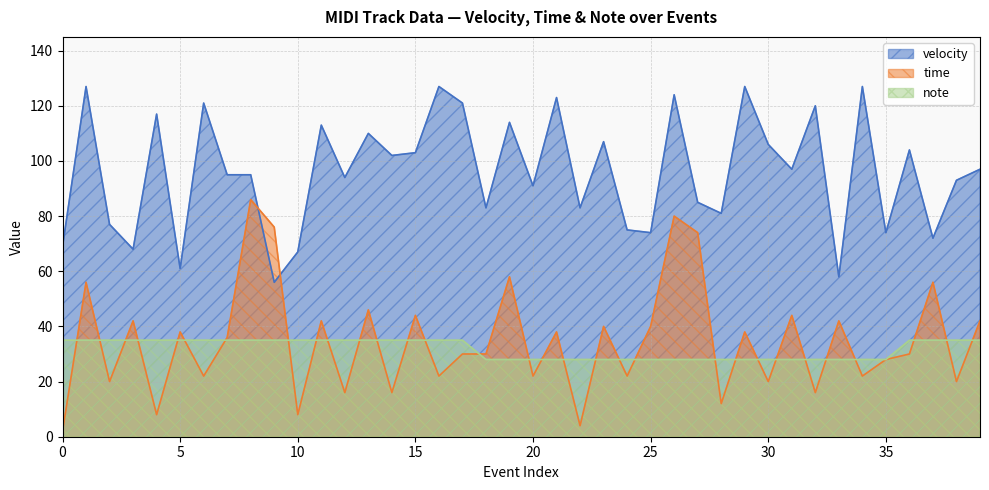

How many data points in note are less than 35?

18